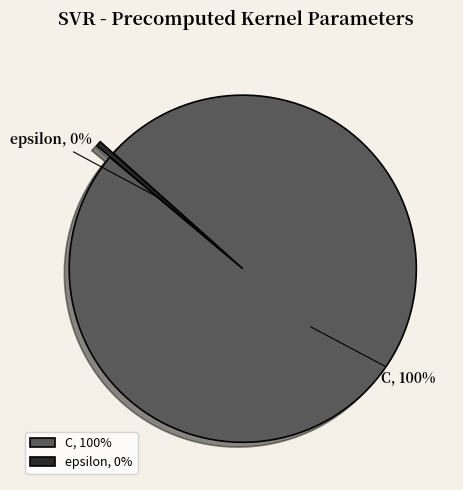

Which slice is the smallest?

epsilon